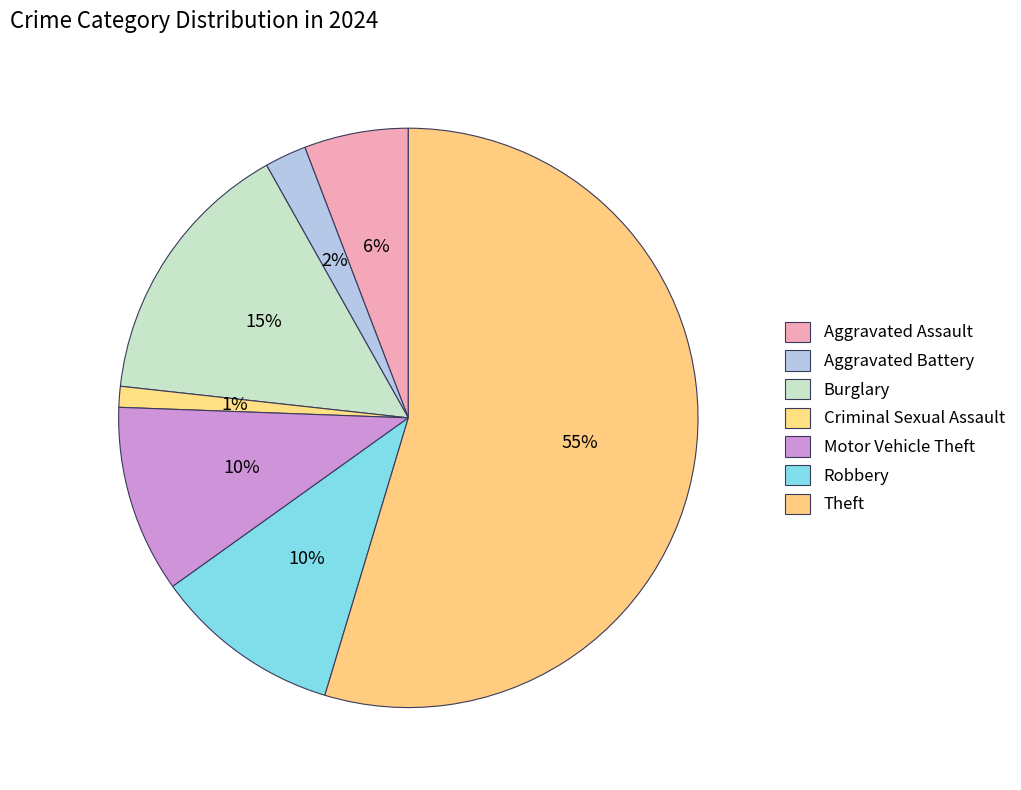

What is the smallest slice in the pie chart?

Criminal Sexual Assault